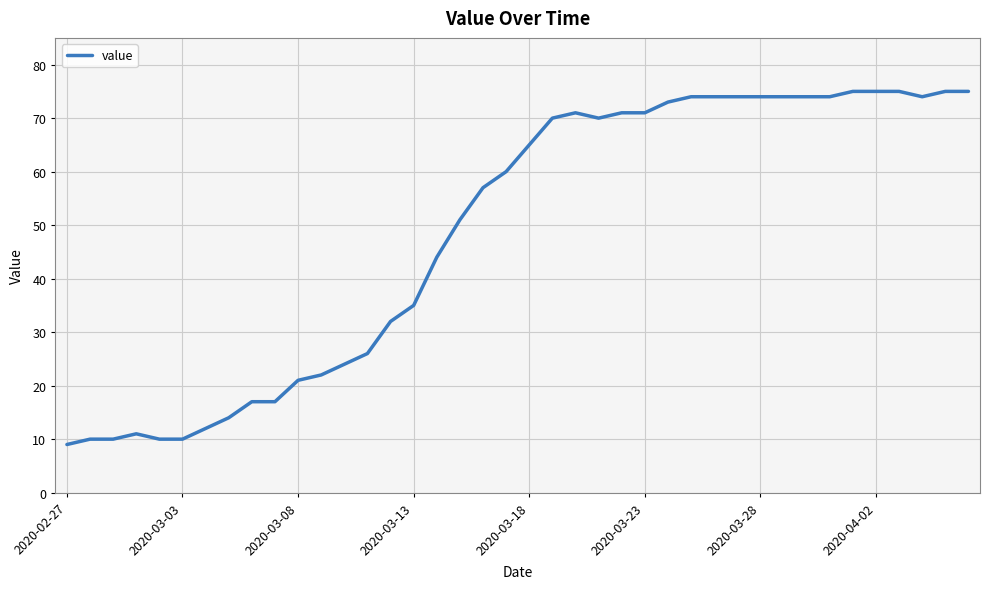

What is the minimum value shown in the chart?

9